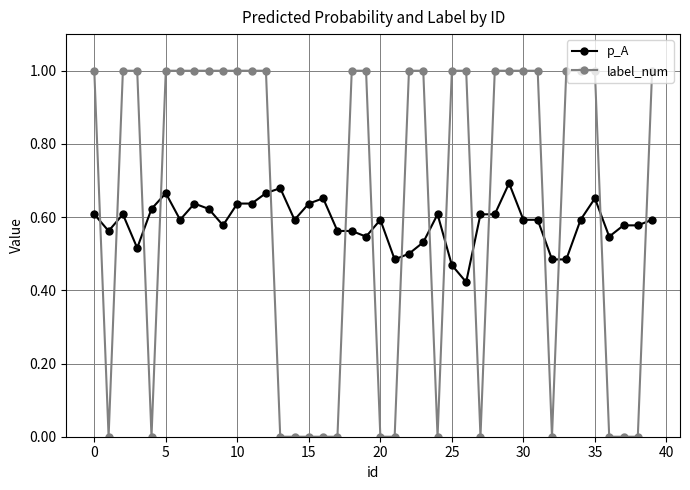

How many intersections are there between label_num and p_A?

16